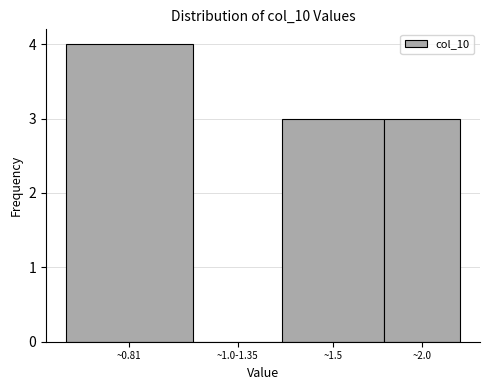

Reading left to right, transcribe all the data shown in this chart.

~0.81=4	~1.0-1.35=0	~1.5=3	~2.0=3